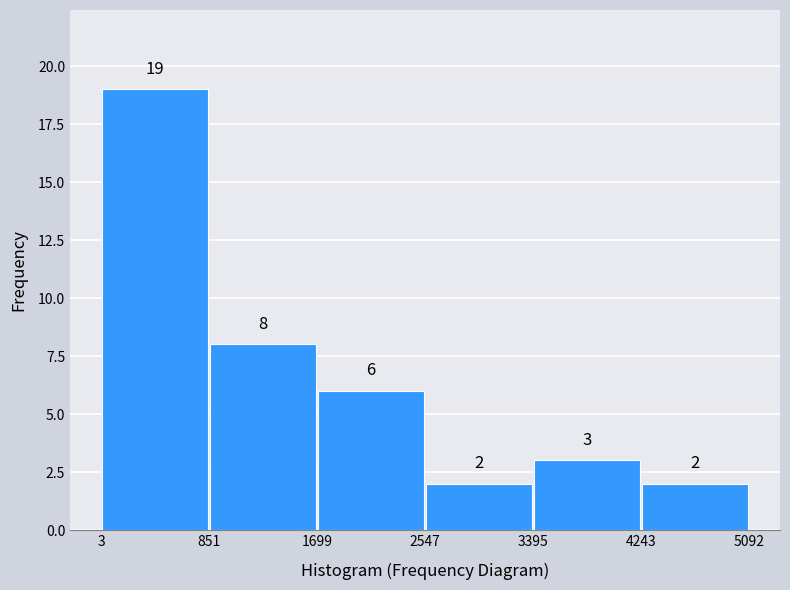

How tall is the bar that spans 851 to 1699 on the x-axis?

8